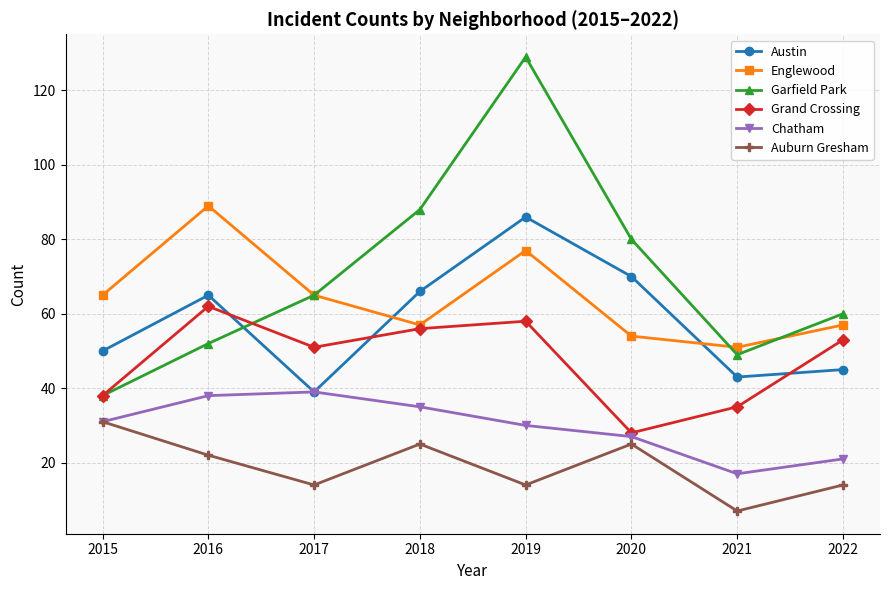

List the labels in order of Grand Crossing value, largest first.

2016, 2019, 2018, 2022, 2017, 2015, 2021, 2020